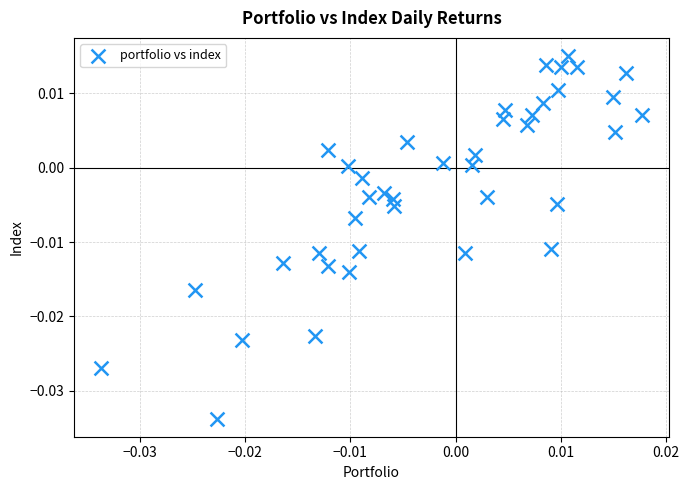

How many points are shown in the scatter plot?

40